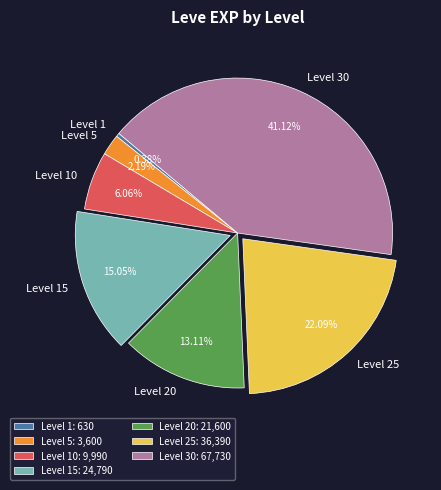

Count the number of slices in the pie.

7